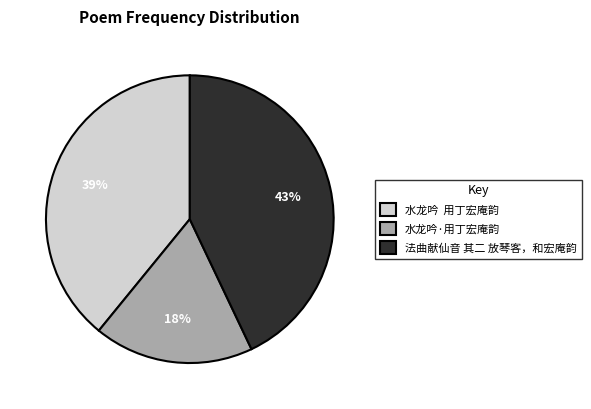

Does 水龙吟·用丁宏庵韵 account for over 50% of the chart?

No